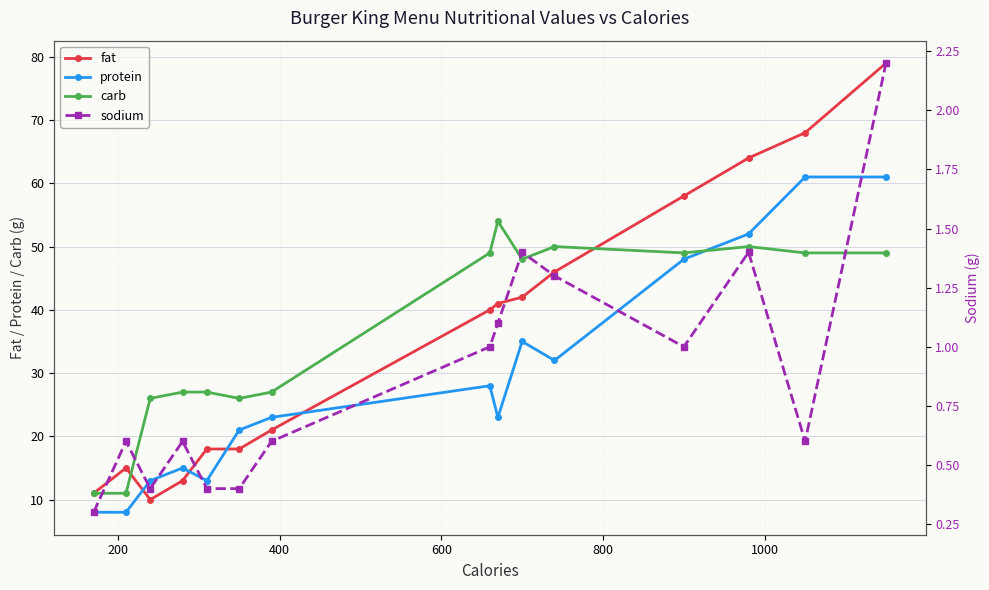

What is the minimum value for fat?

10